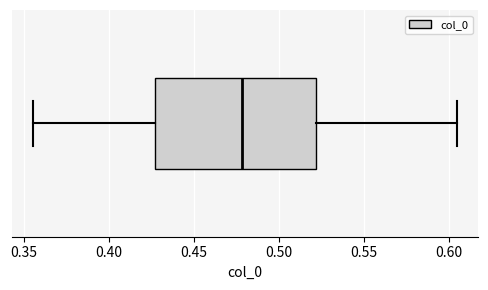

Transcribe this box plot: give where the median line is, the range the box spans, and where the two whiskers end, as read against the x-axis. The values are not printed on the chart, so give them approximately, as read against the axis.

median 0.480, box 0.425 to 0.520, whiskers 0.355 to 0.605